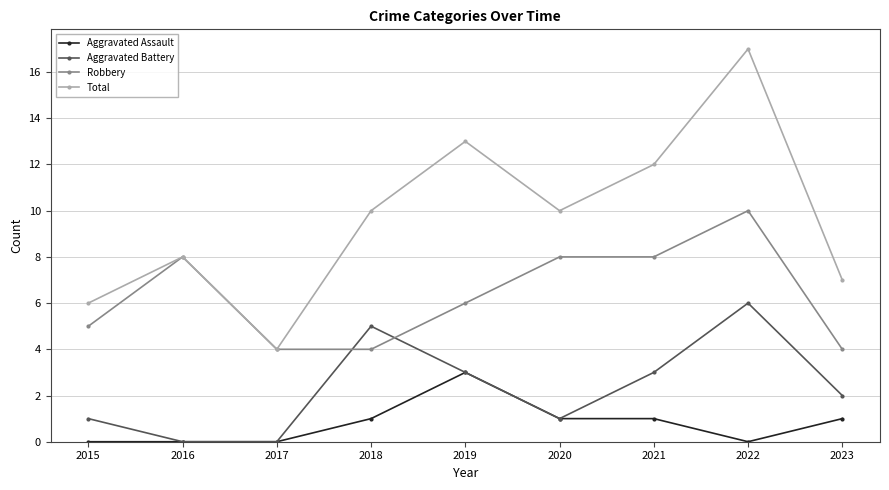

Read the Robbery value at 2021.

8